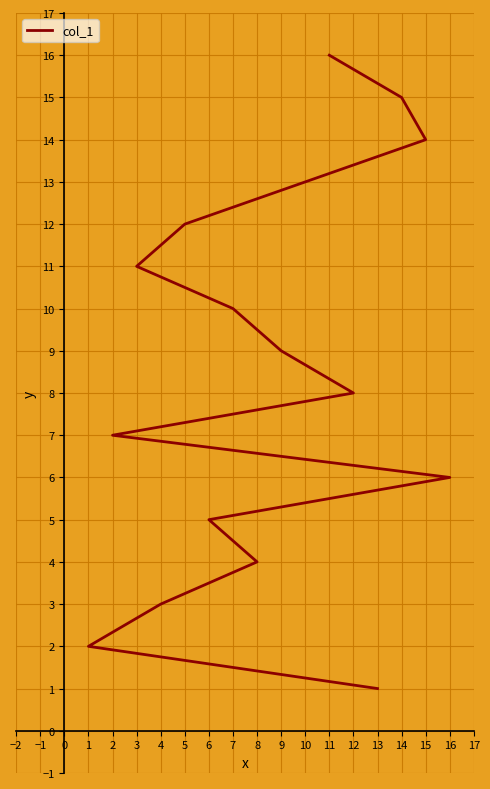

Does the chart display data point markers on the line(s)?

No